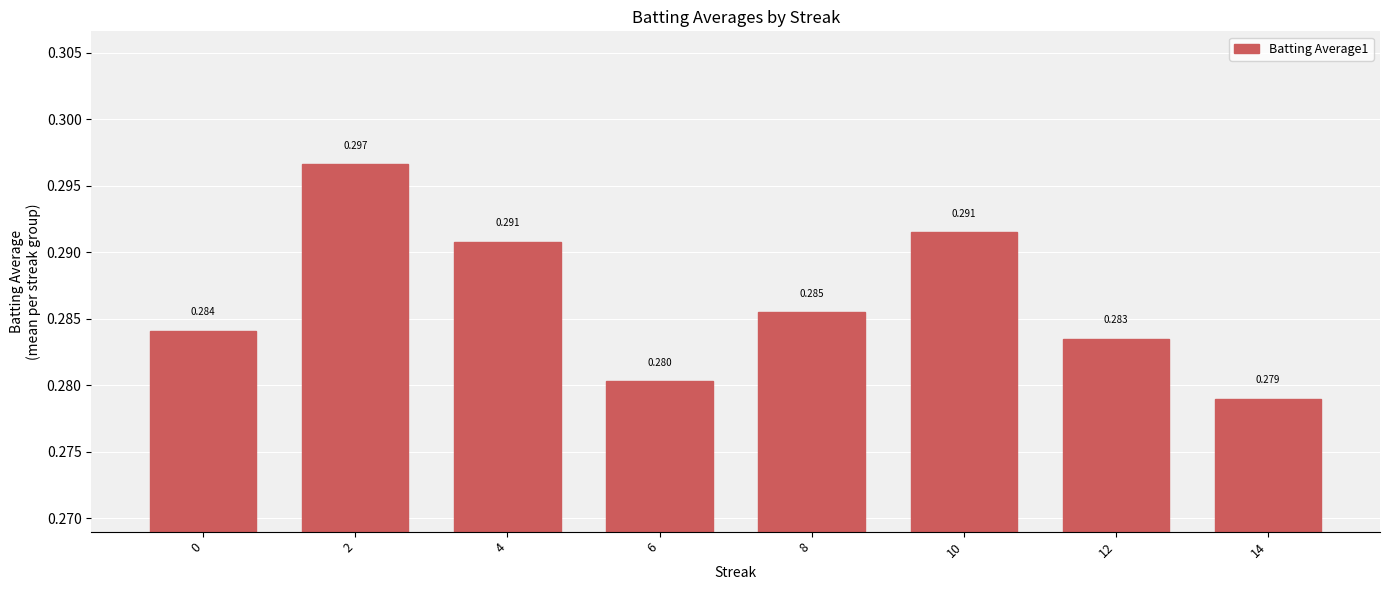

Is it true that the value at 14 is 0.4?

False